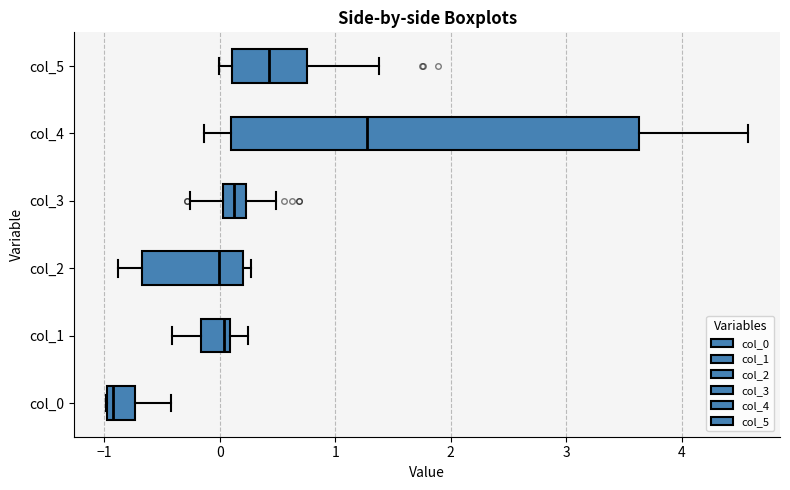

Where is the right edge of the box for col_3 on the x-axis? The values are not printed on the chart, so give them approximately, as read against the axis.

0.2